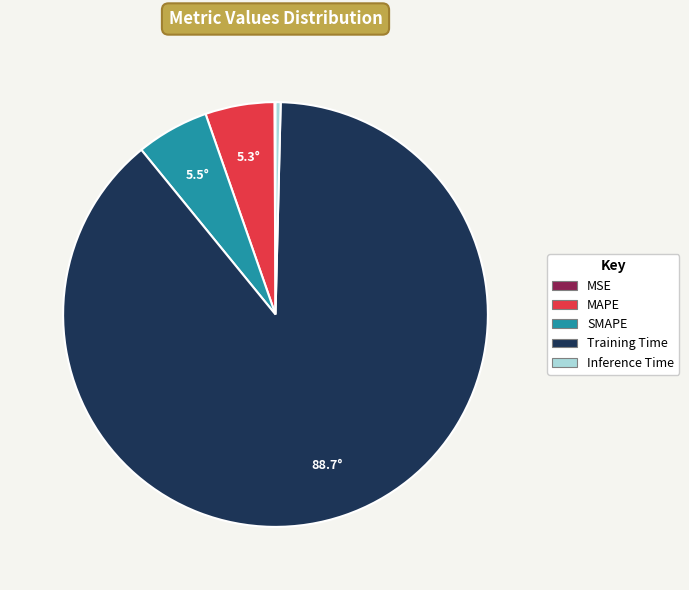

Does Training Time account for over 50% of the chart?

Yes